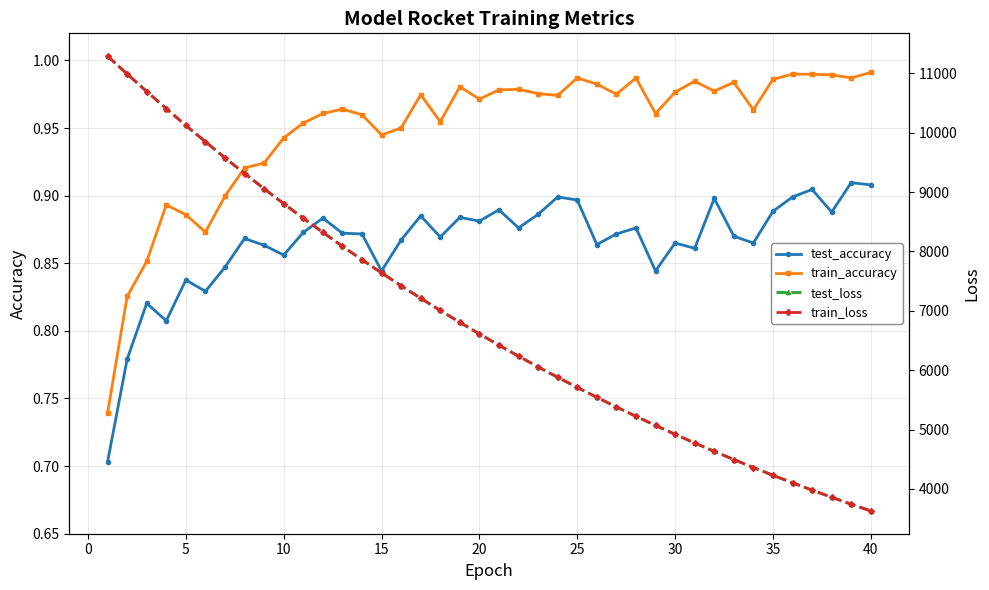

True or false: test_accuracy and train_accuracy cross at least once.

False